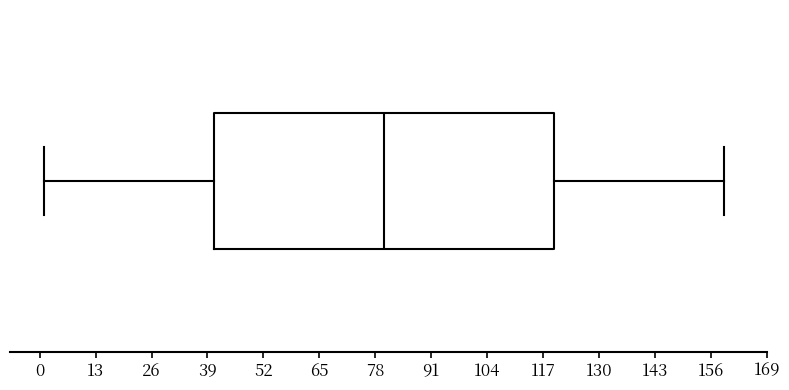

Where does the left whisker of the box end on the x-axis? The values are not printed on the chart, so give them approximately, as read against the axis.

2